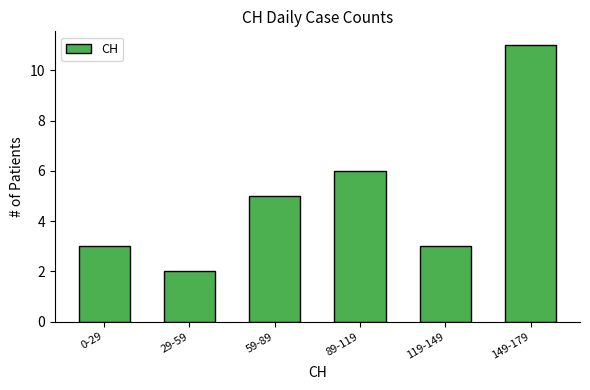

Reading right to left, what are all the values shown in this chart?

149-179=11	119-149=3	89-119=6	59-89=5	29-59=2	0-29=3